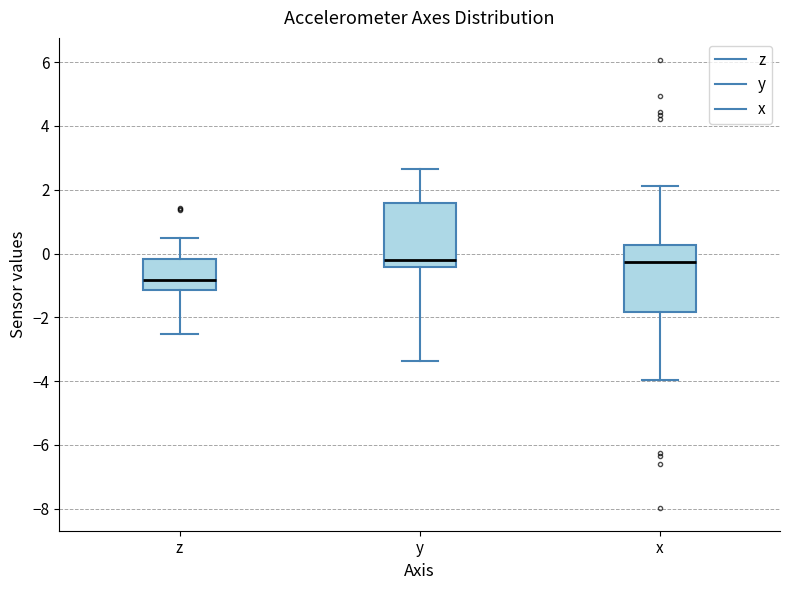

Where does the upper whisker of the box for y end on the y-axis? The values are not printed on the chart, so give them approximately, as read against the axis.

2.6